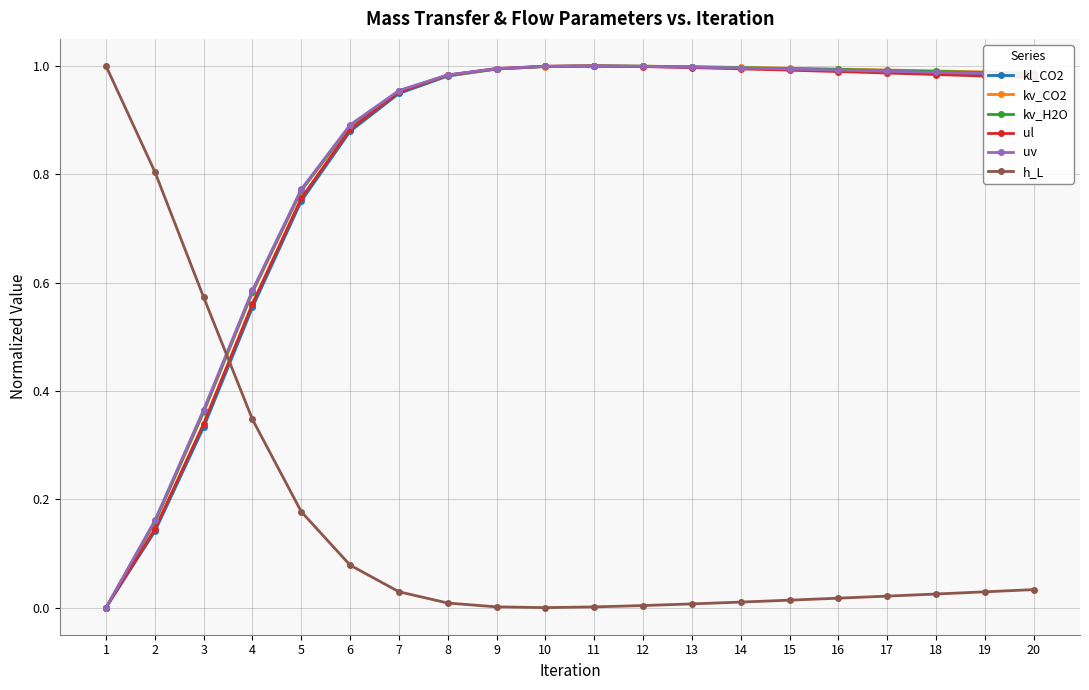

Between 2 and 11, which series saw the biggest shift?

kl_CO2